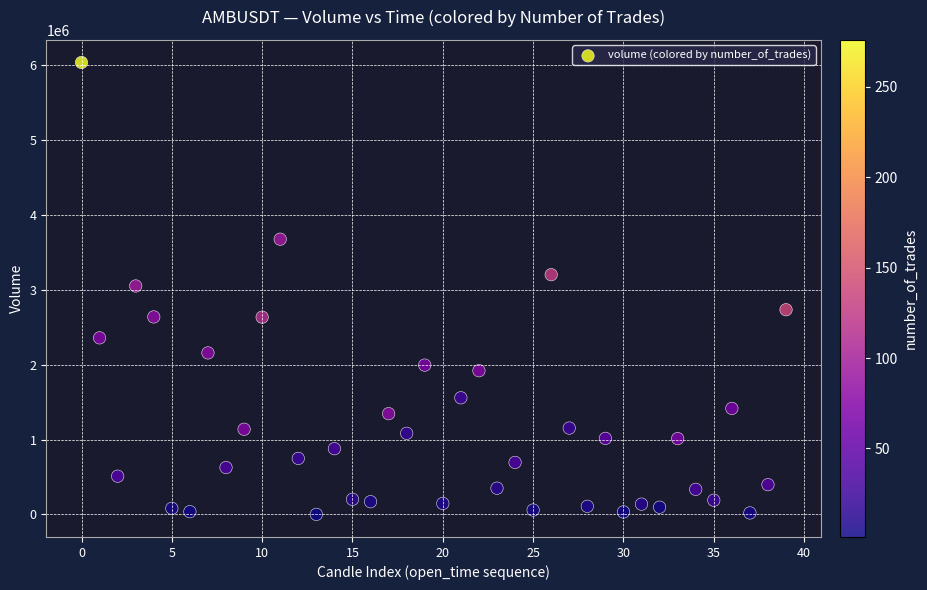

What is the range of Y values (max minus min)?

6034710